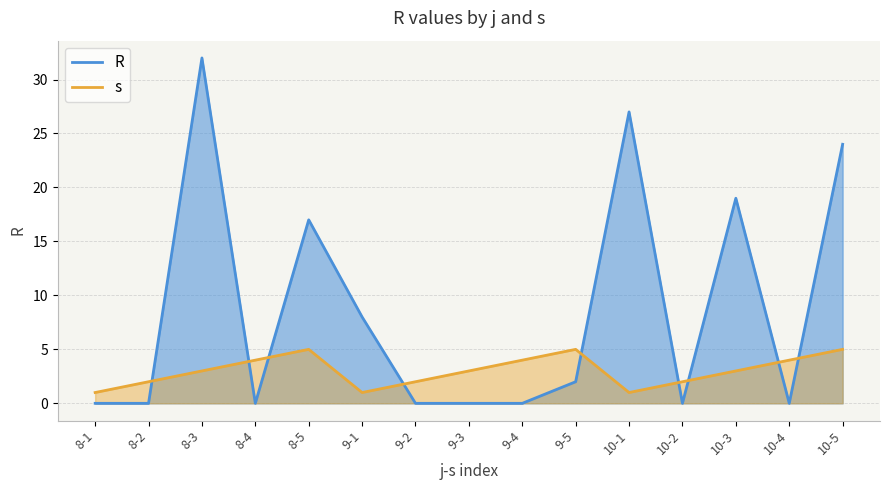

List the series in order of their peak value, highest first.

R, s